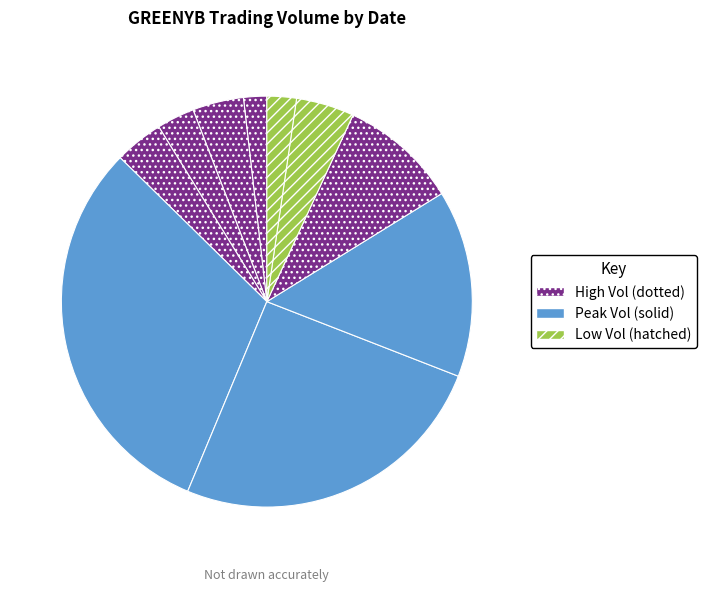

Count the number of slices in the pie.

10